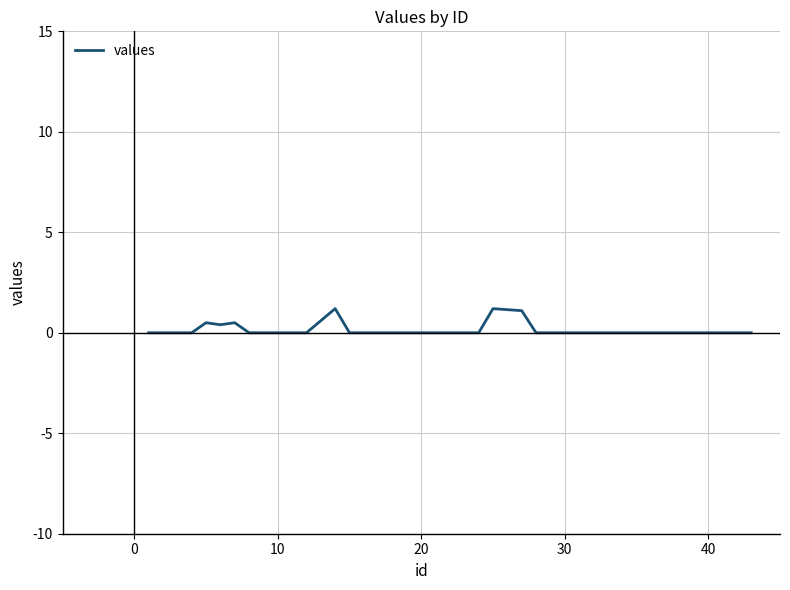

What is the maximum value shown in the chart?

1.2